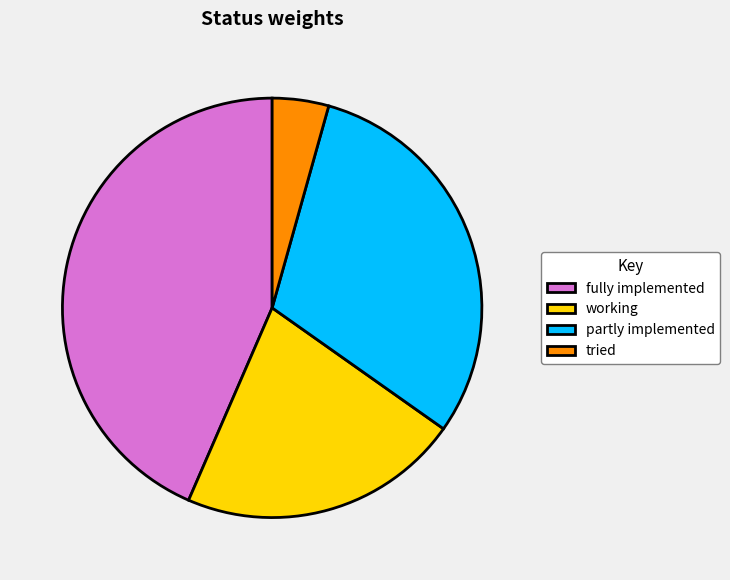

Count the number of slices in the pie.

4